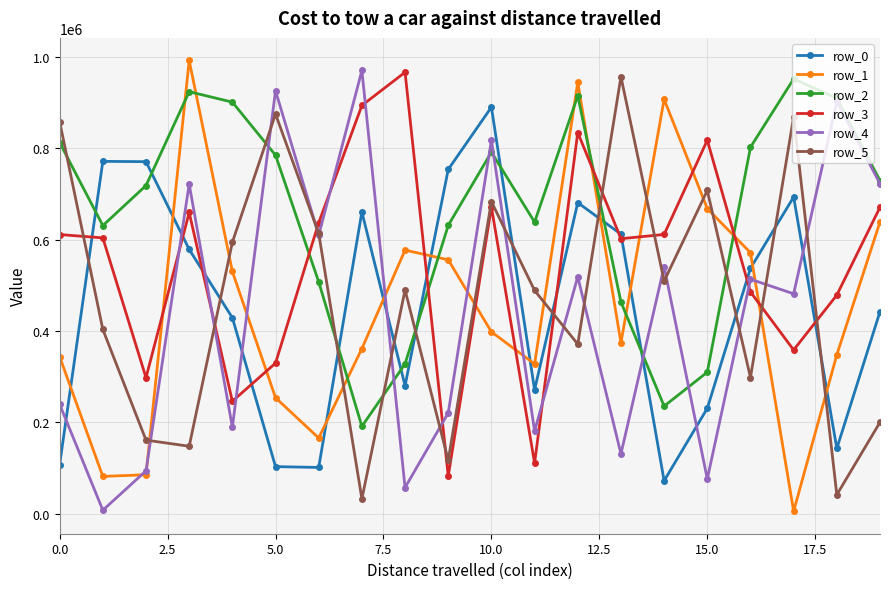

Which series has the largest total across all categories?

row_2